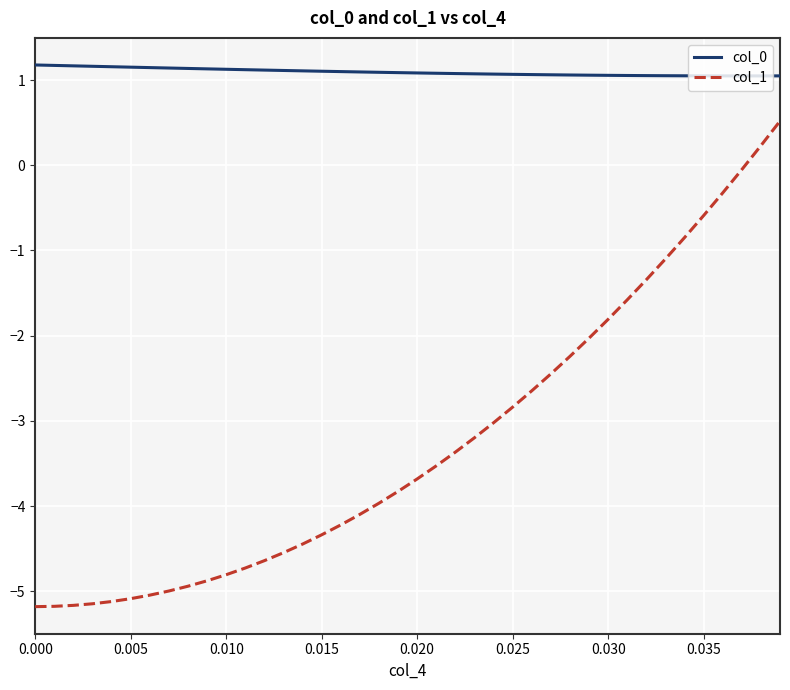

List the series in order of their peak value, highest first.

col_0, col_1